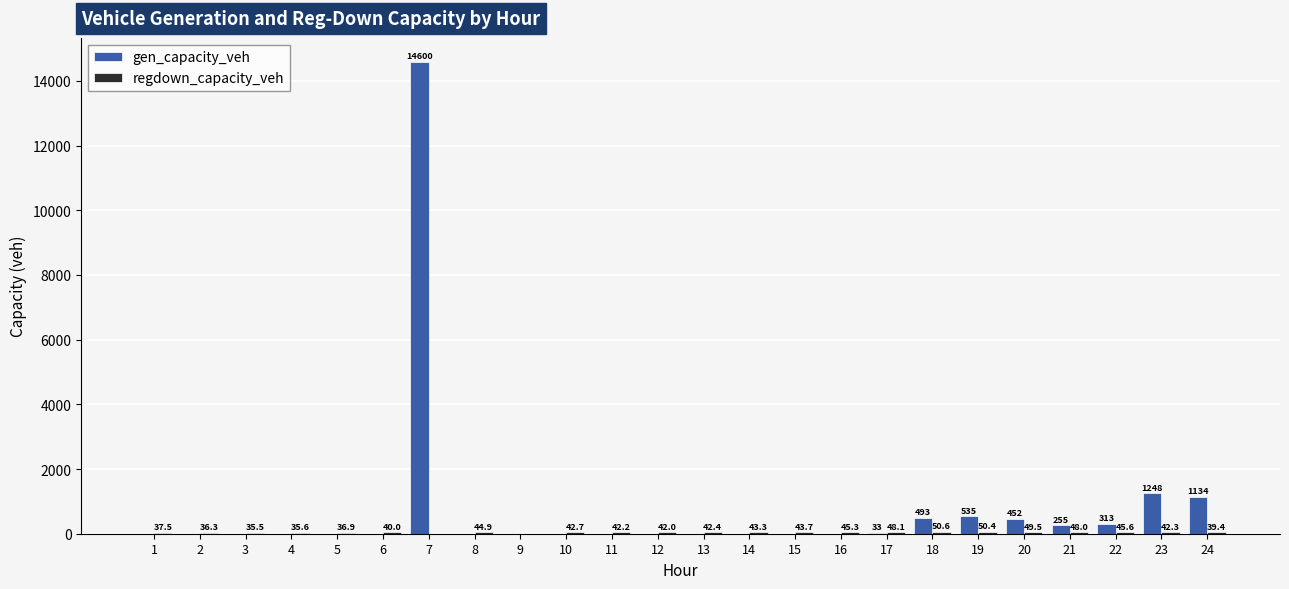

Are the bars horizontal?

No